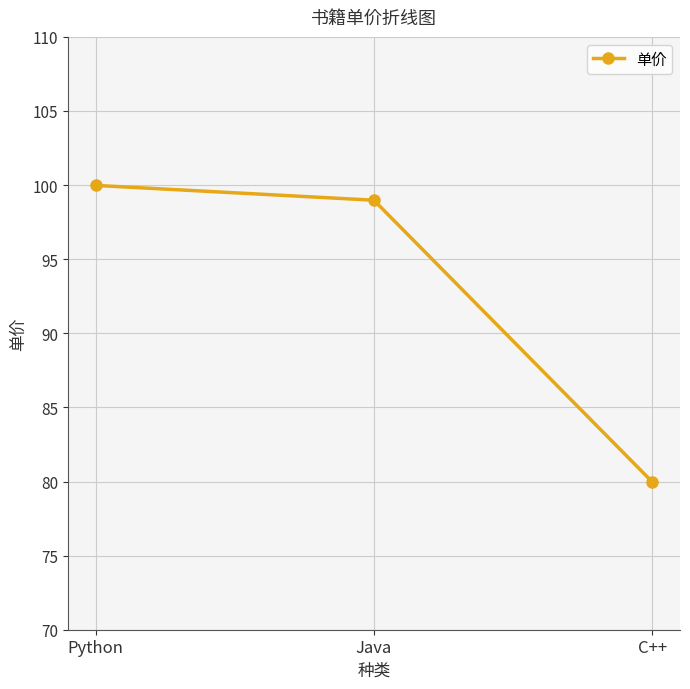

Is it true that the value at C++ is 80.0?

True